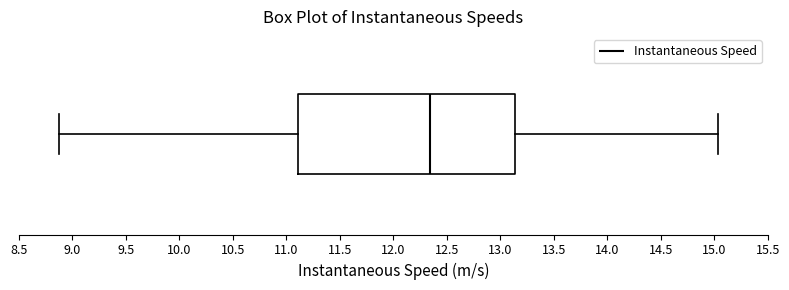

Transcribe this box plot: give where the median line is, the range the box spans, and where the two whiskers end, as read against the x-axis. The values are not printed on the chart, so give them approximately, as read against the axis.

median 12.35, box 11.10 to 13.15, whiskers 8.85 to 15.05